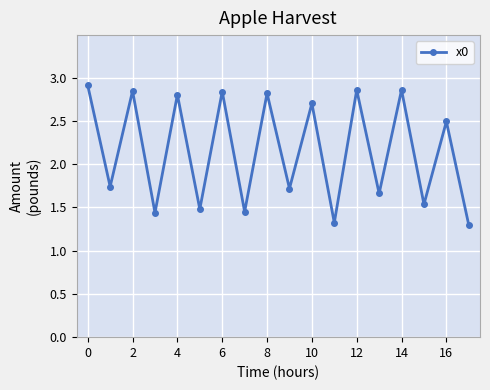

What is the difference between the maximum and minimum values?

1.6